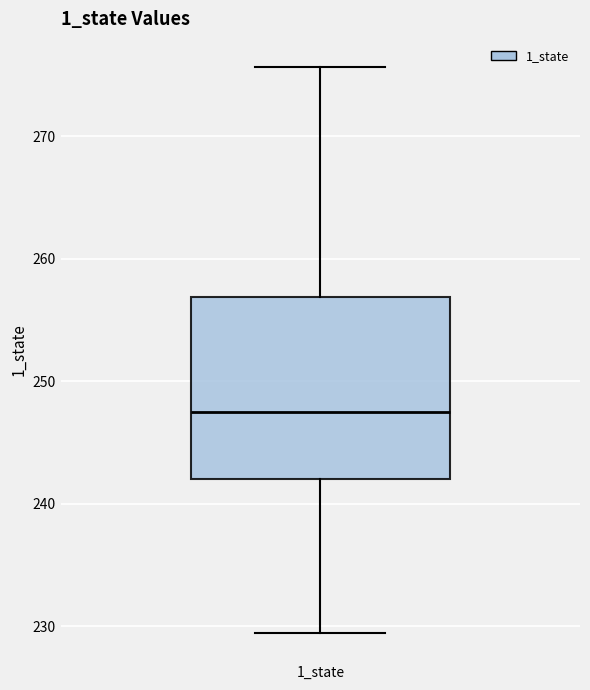

Read this box plot against the y-axis: the position of the median line, the range covered by the box, and the ends of both whiskers. The values are not printed on the chart, so give them approximately, as read against the axis.

median 247, box 242 to 257, whiskers 229 to 276